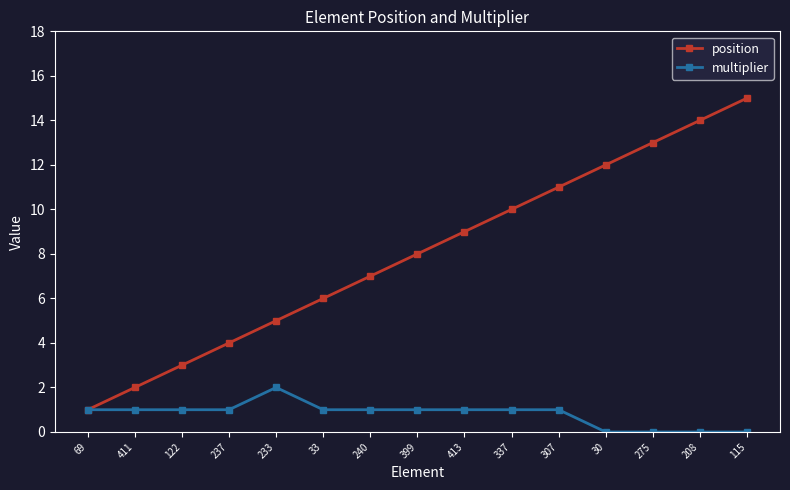

What value does the position series have at 30, to the nearest 5?

10